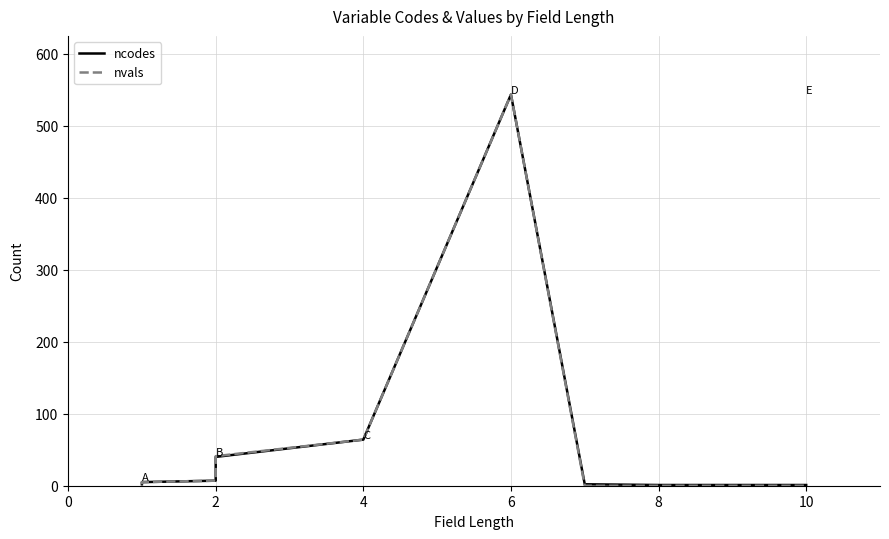

Reading left to right, transcribe all the data shown in this chart.

ncodes: 2	2	3	3	4	4	4	5	5	5	7	24	40	40	64	543	2	1	1
nvals: 2	3	3	3	4	4	4	5	5	5	7	24	40	41	64	543	0	0	0